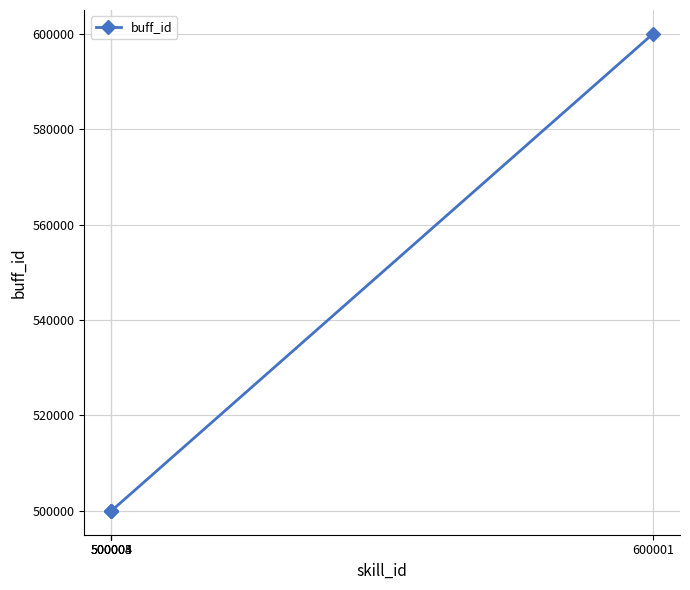

How many categories are shown in the chart?

4